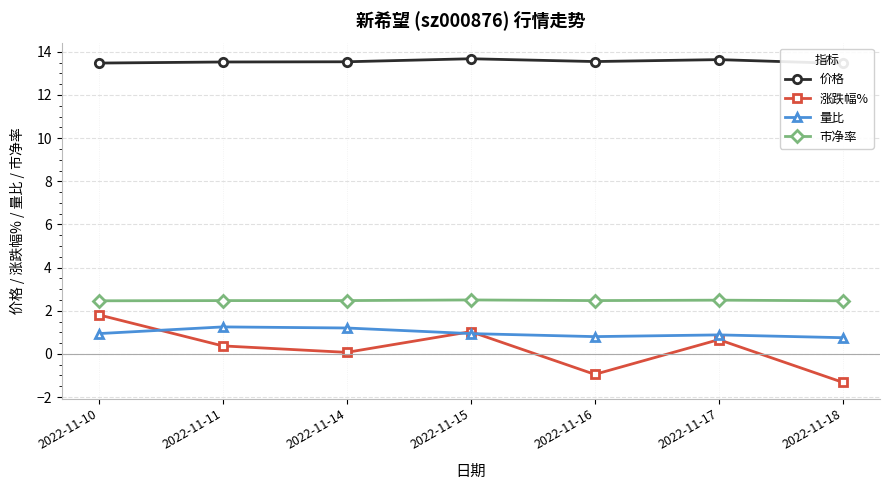

What is the difference between the maximum and minimum values in the 价格 series?

0.2